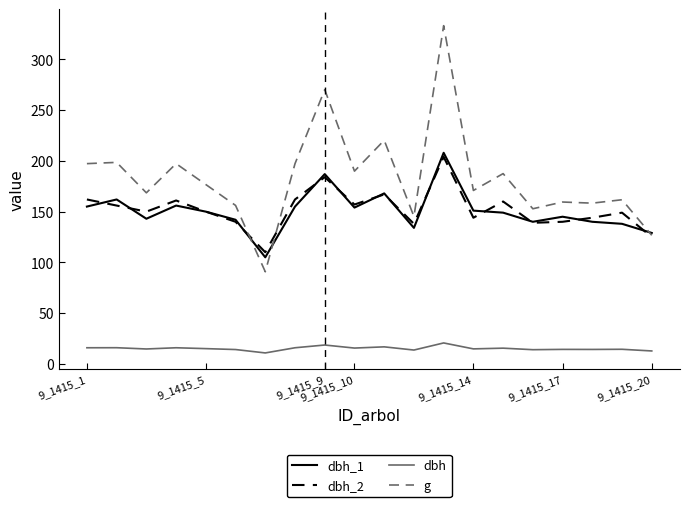

True or false: g and dbh_2 intersect in this chart.

True